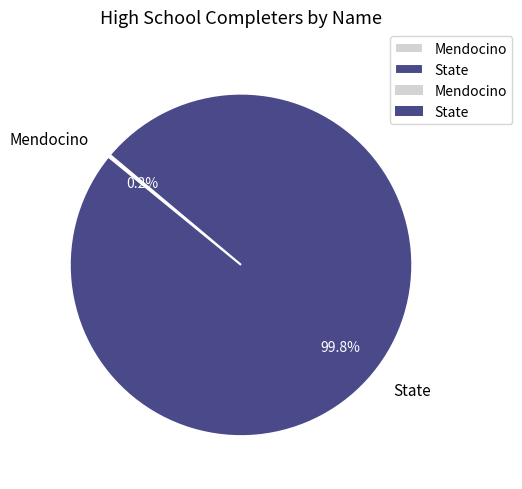

Which slice is the largest?

State